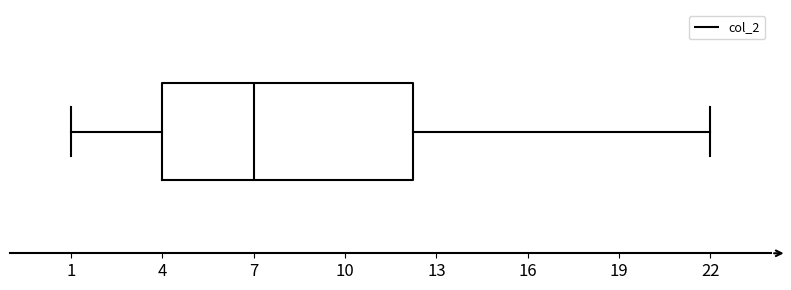

Transcribe this box plot: give where the median line is, the range the box spans, and where the two whiskers end, as read against the x-axis. The values are not printed on the chart, so give them approximately, as read against the axis.

median 7.0, box 4.0 to 12.5, whiskers 1.0 to 22.0